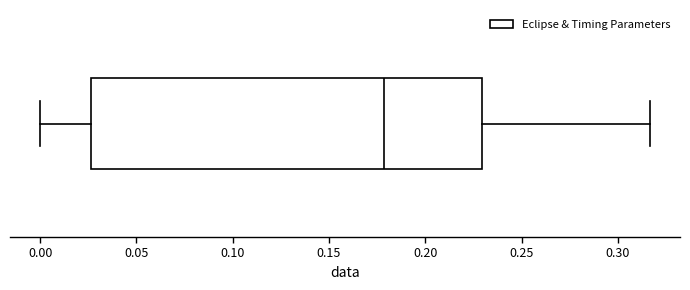

Transcribe this box plot: give where the median line is, the range the box spans, and where the two whiskers end, as read against the x-axis. The values are not printed on the chart, so give them approximately, as read against the axis.

median 0.180, box 0.025 to 0.230, whiskers 0.000 to 0.315